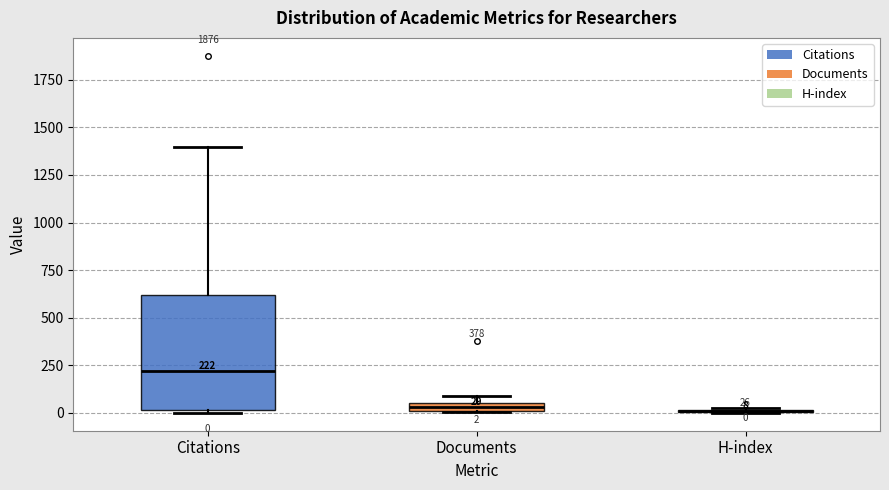

Which box is the tallest, from its lower edge to its upper edge?

Citations